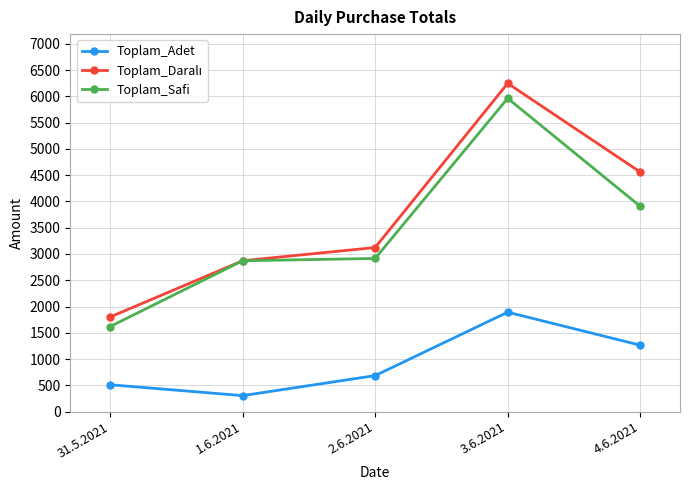

The Toplam_Safi series shows 5963 at 3.6.2021. True or false?

True